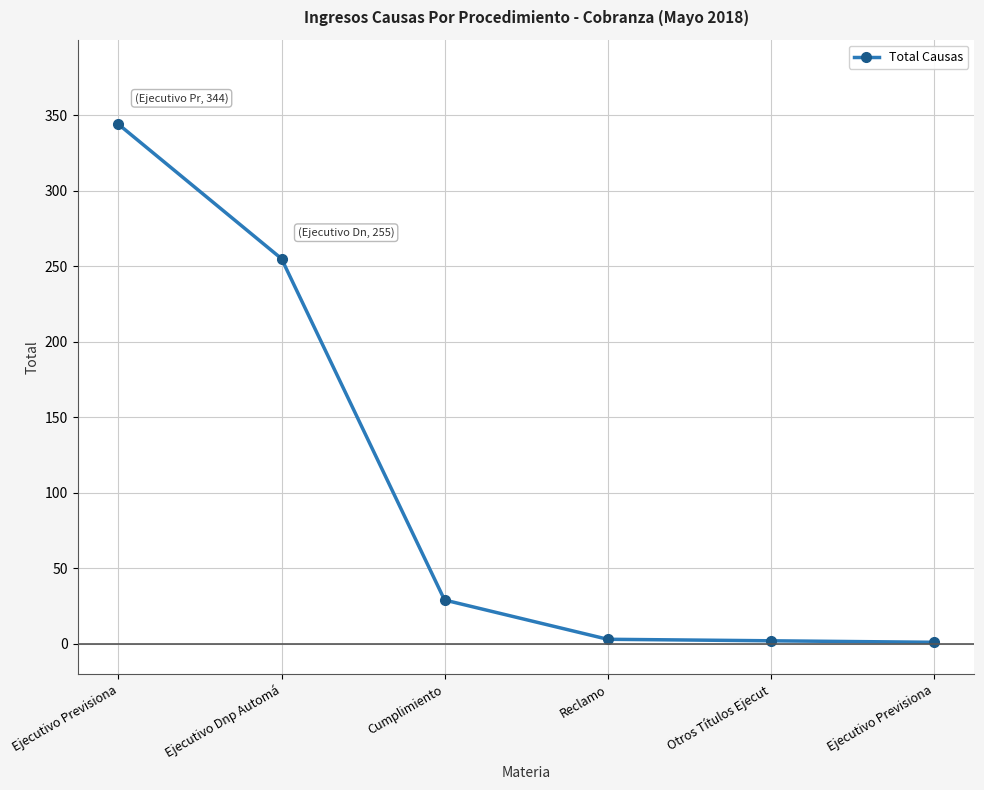

Is this an area chart (filled region under the line)?

No